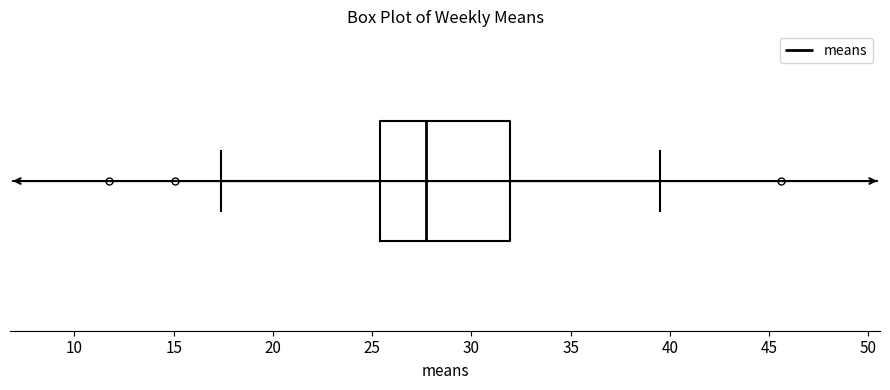

Where does the median line of the box sit on the x-axis? The values are not printed on the chart, so give them approximately, as read against the axis.

27.5